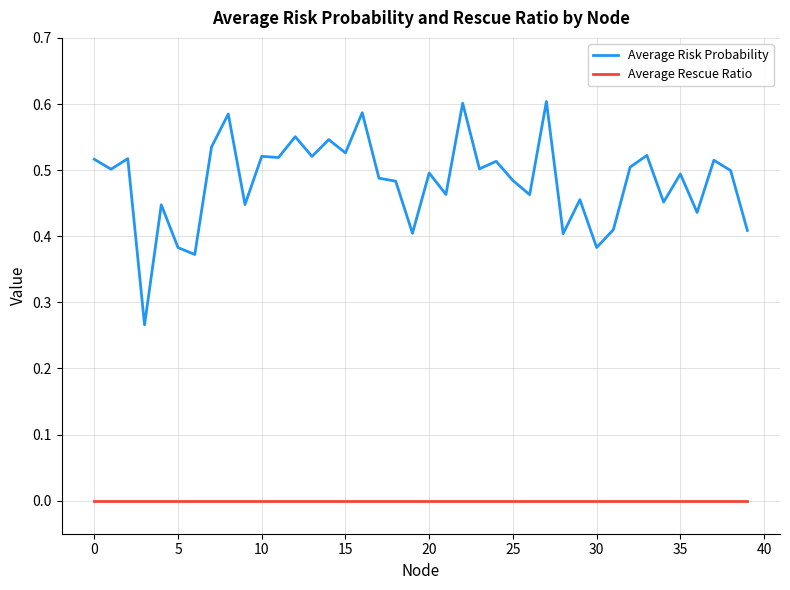

Which series has the largest total across all categories?

Average Risk Probability